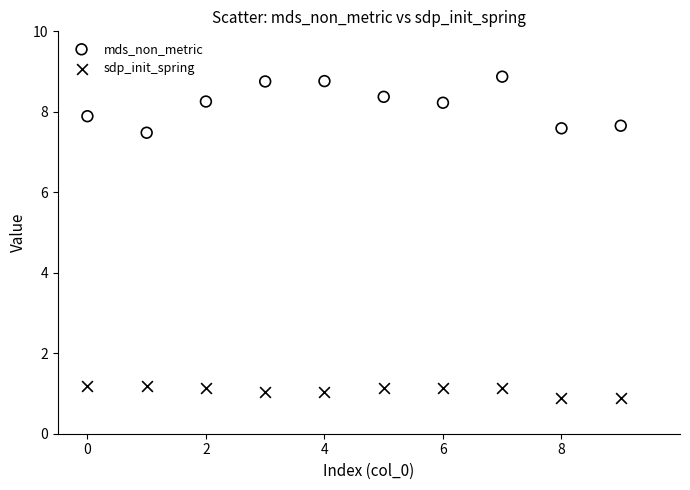

Which series contains the lowest Y value?

sdp_init_spring